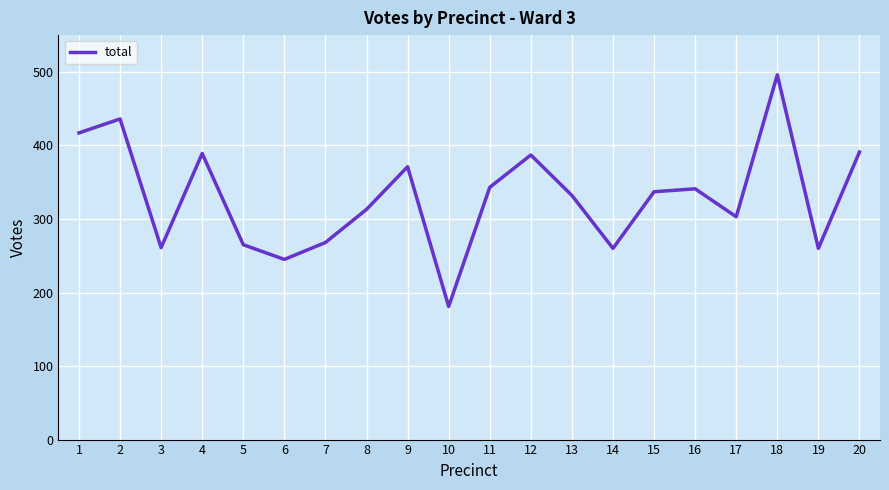

Count the number of categories in the chart.

20